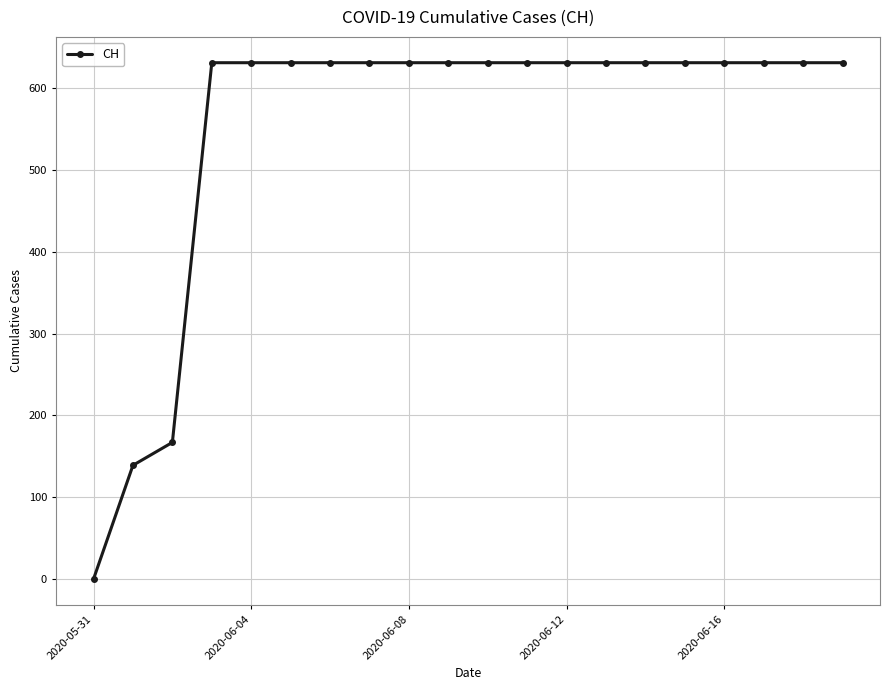

What is the average value?

552